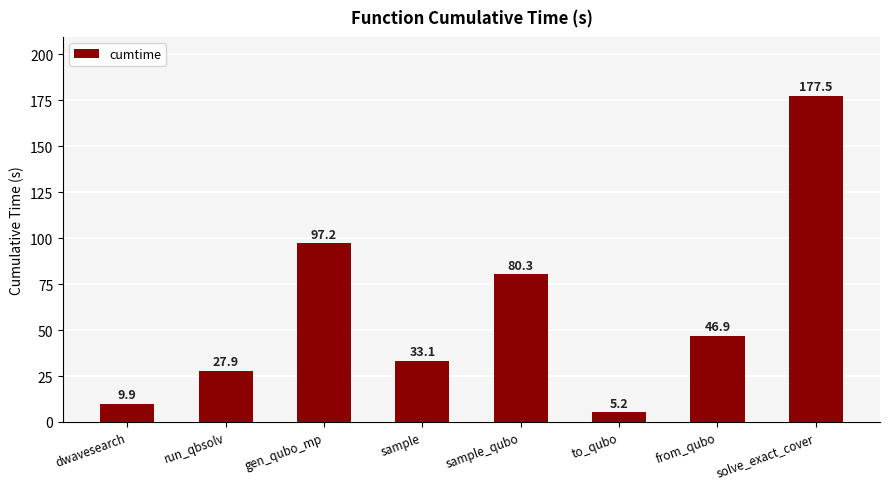

Which label corresponds to the smallest value in the chart?

to_qubo